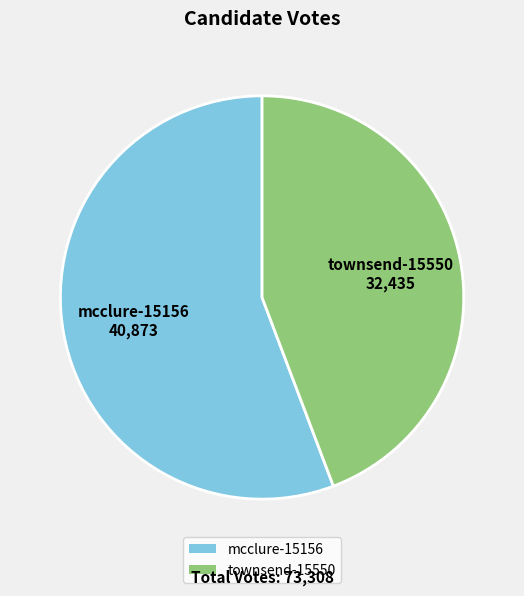

Which has a higher value, townsend-15550 or mcclure-15156?

mcclure-15156